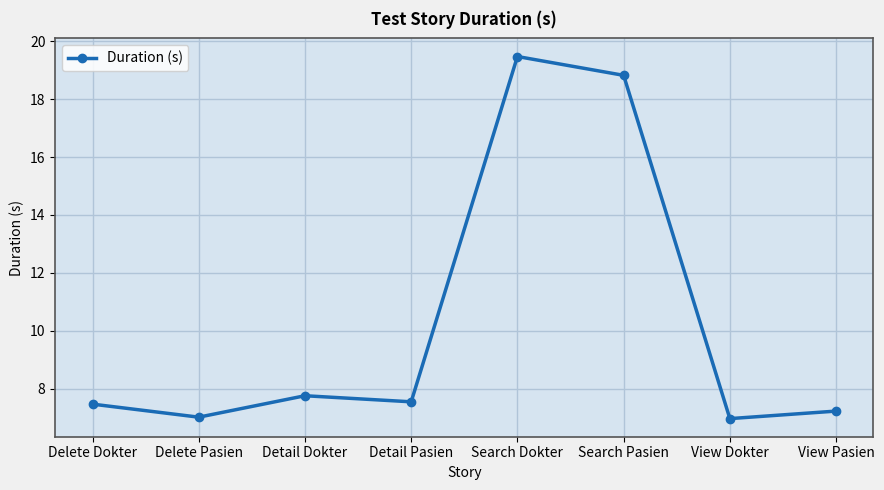

The value at Delete Dokter is 3.7. True or false?

False